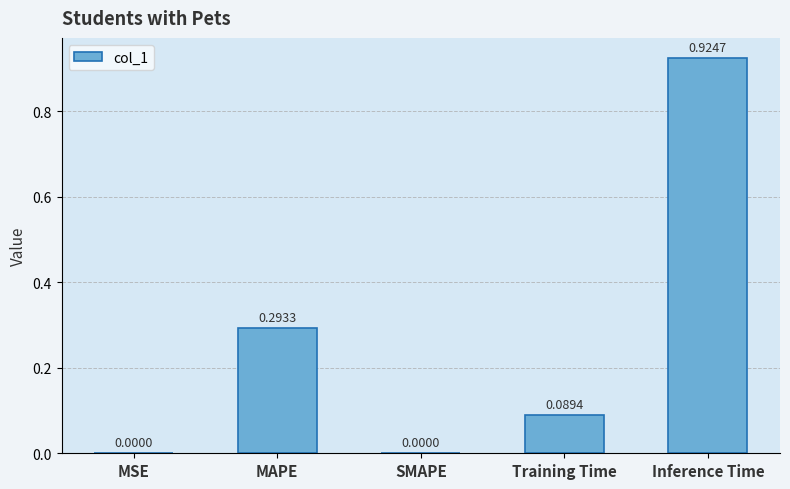

Which category has the highest value across all series?

Inference Time